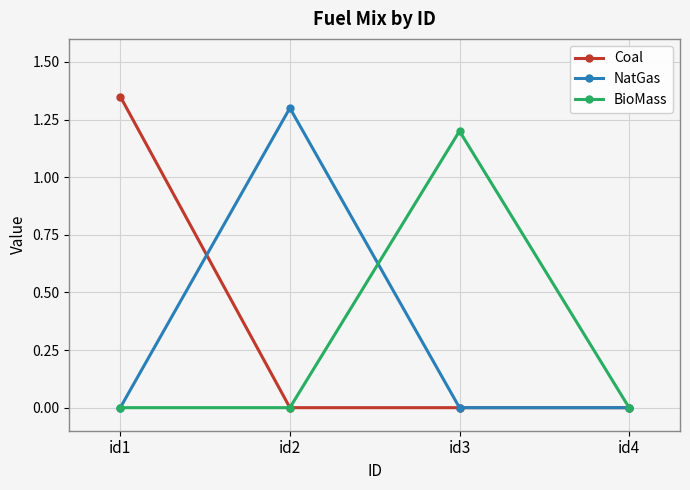

At which category is the sum across all series the highest?

id1